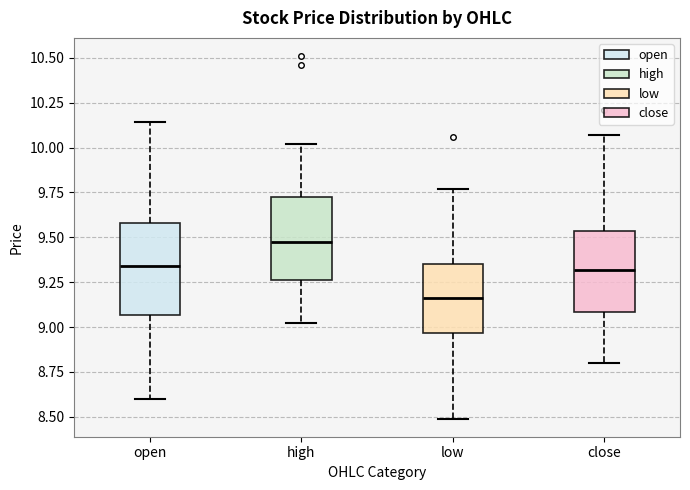

Where is the upper edge of the box for low on the y-axis? The values are not printed on the chart, so give them approximately, as read against the axis.

9.35